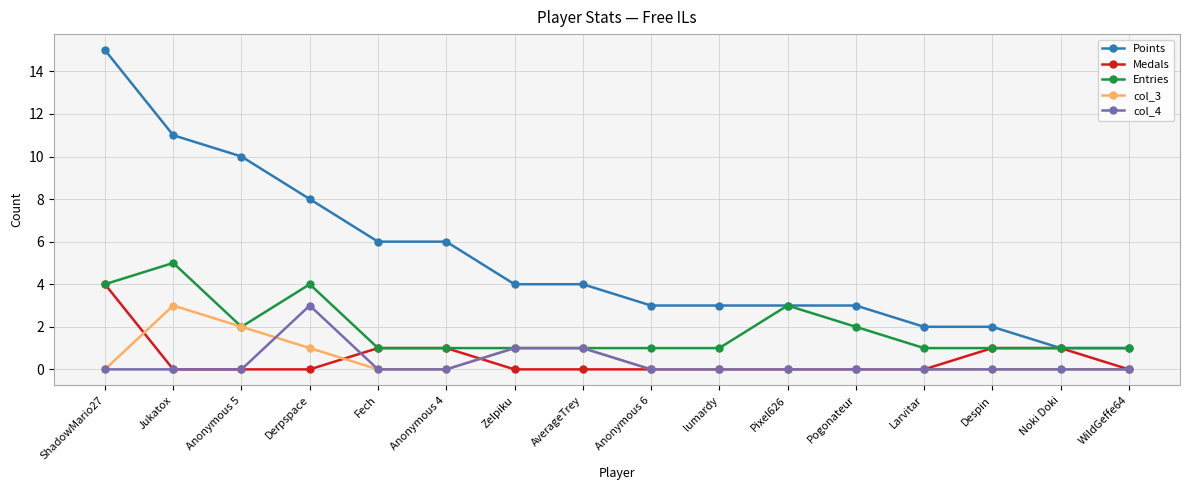

How many lines are shown in the chart?

5